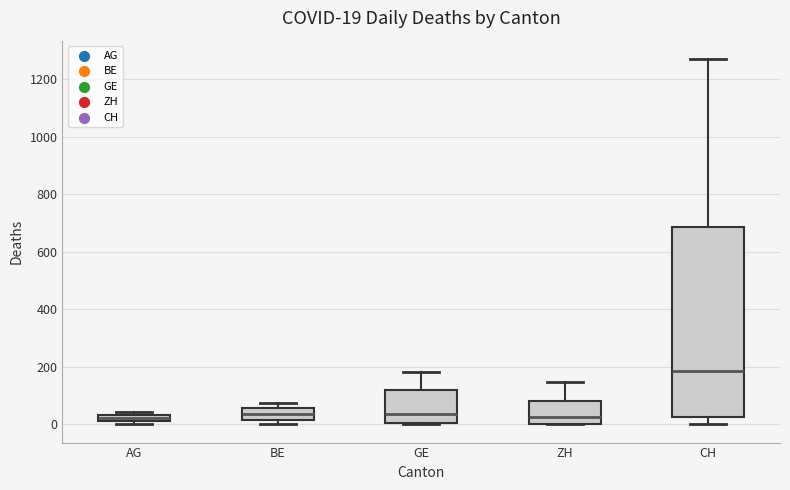

Comparing the boxes themselves (not the whiskers), which one is the tallest?

CH